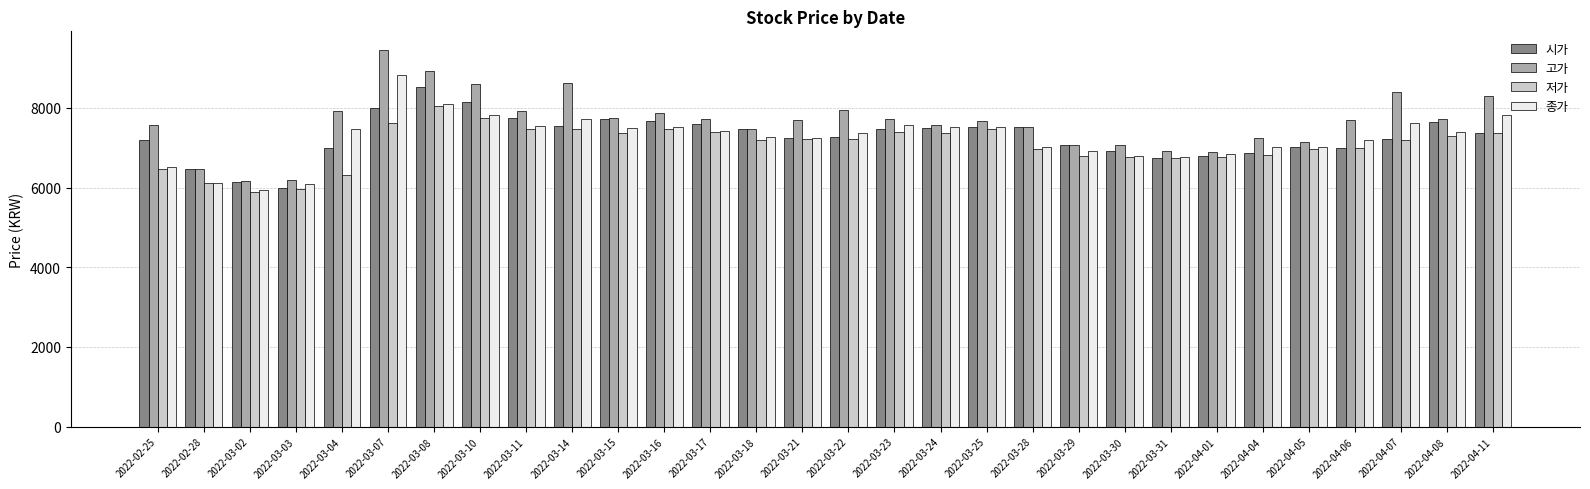

Count the number of categories in the chart.

30